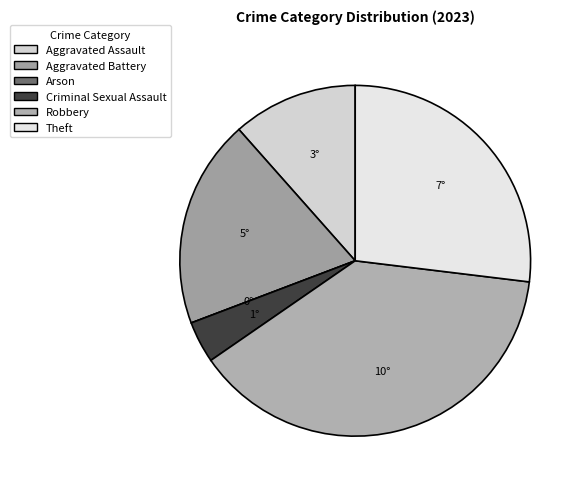

To the nearest percent, what portion does Theft represent?

27%